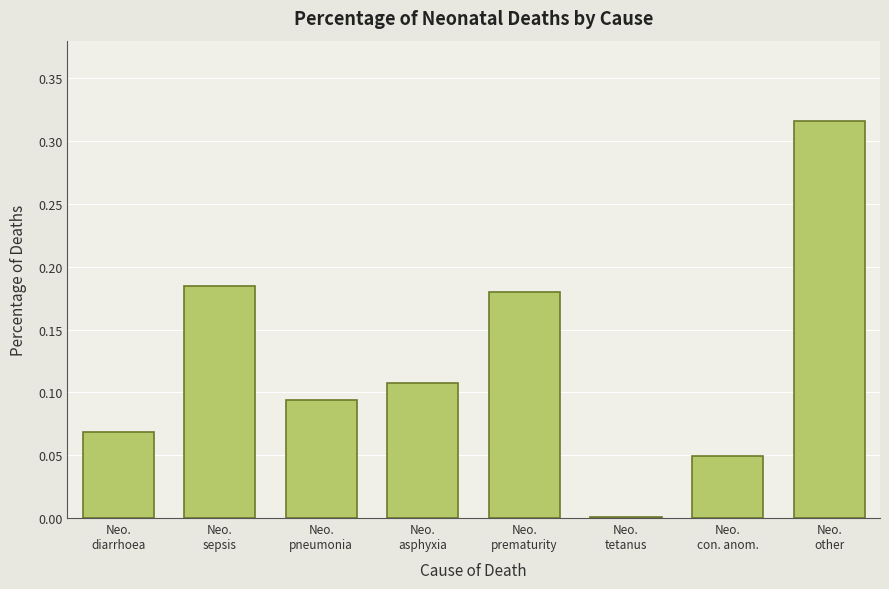

How many distinct data groups are displayed?

1